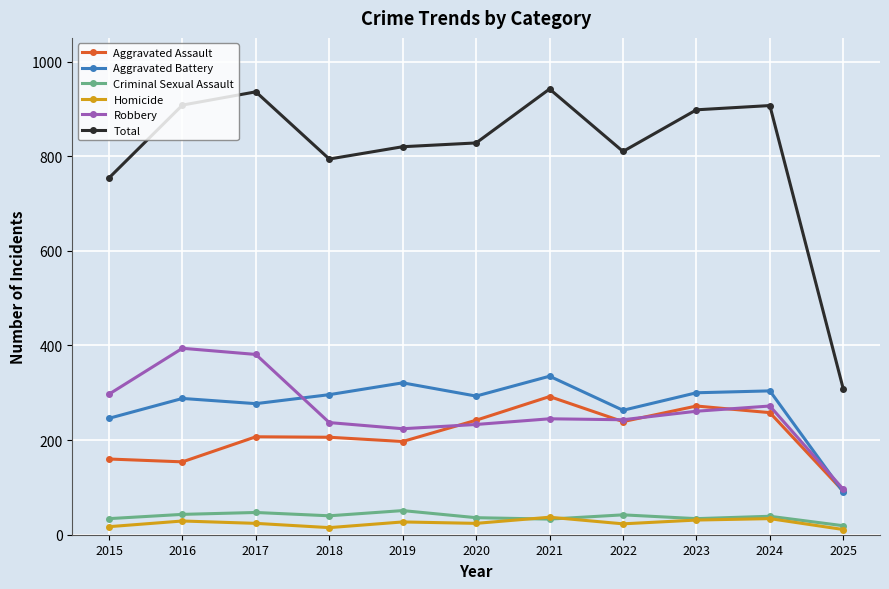

Which series ends up on top after the final intersection of Aggravated Battery and Aggravated Assault?

Aggravated Assault